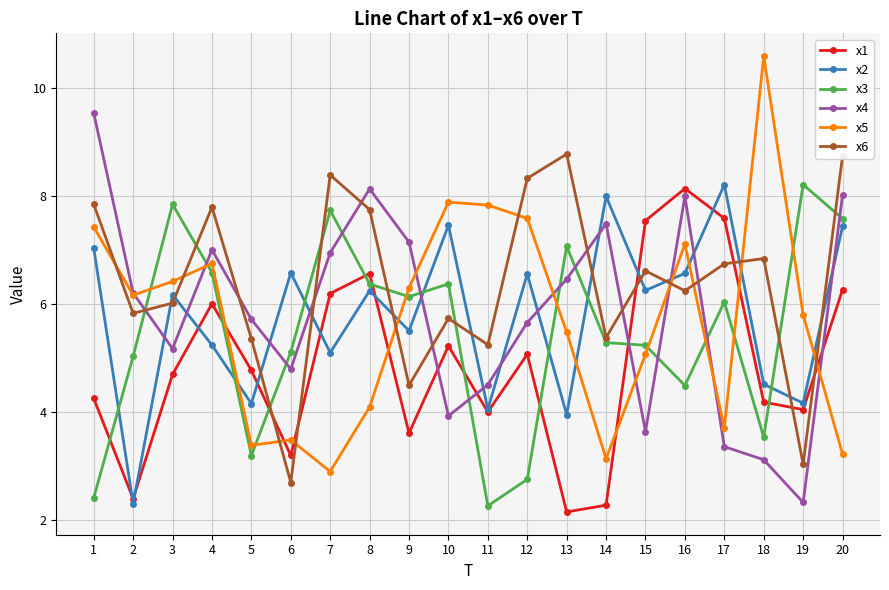

Between 9 and 17, which series saw the biggest shift?

x1